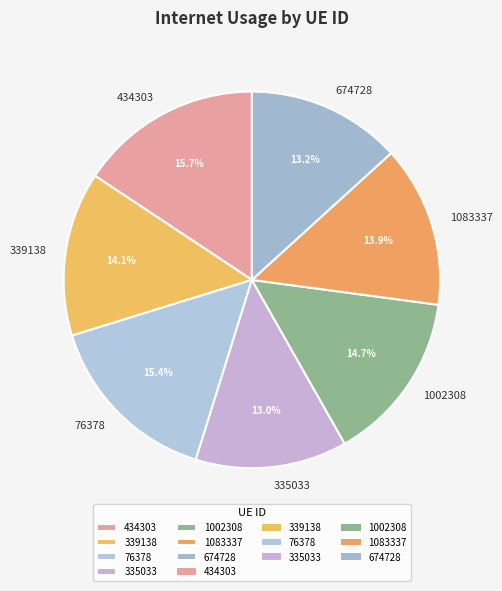

To the nearest percent, what is the difference between the 1002308 and 1083337 slice percentages?

1%